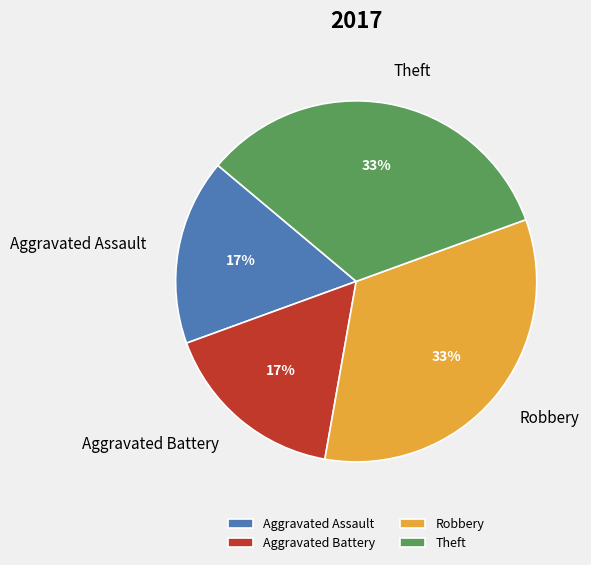

Is it true that Aggravated Battery is 17% of the pie?

True